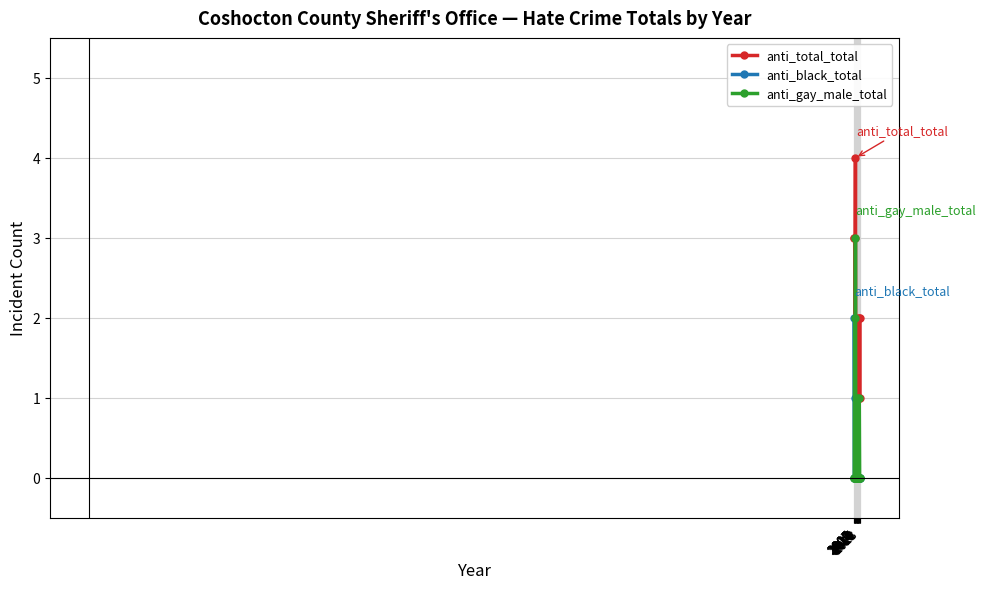

Which series has the largest total across all categories?

anti_total_total